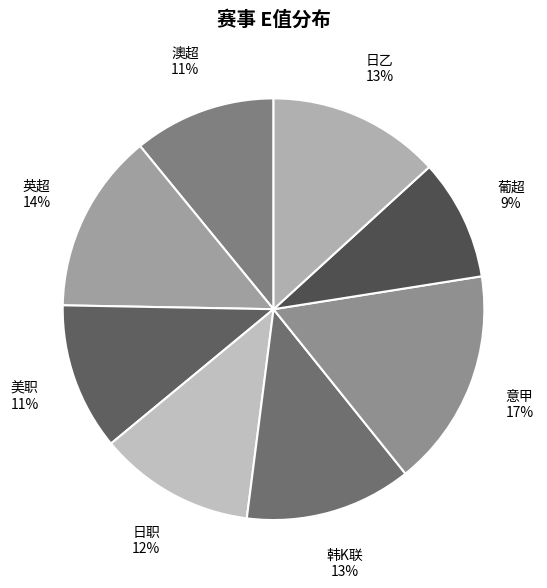

To the nearest percent, what is the combined percentage of 英超 and 澳超?

25%